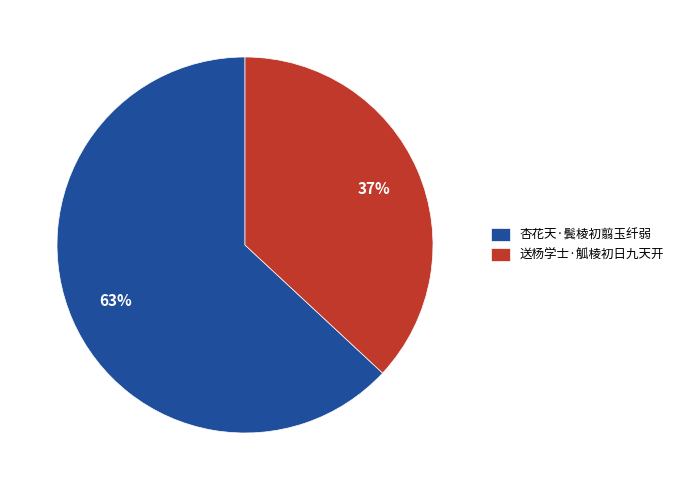

How many segments does this pie chart have?

2